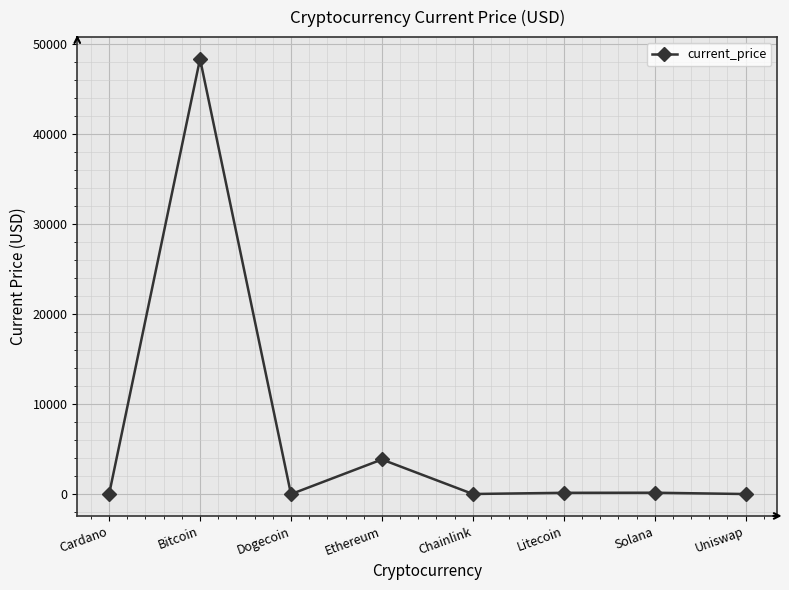

How many lines are shown in the chart?

1